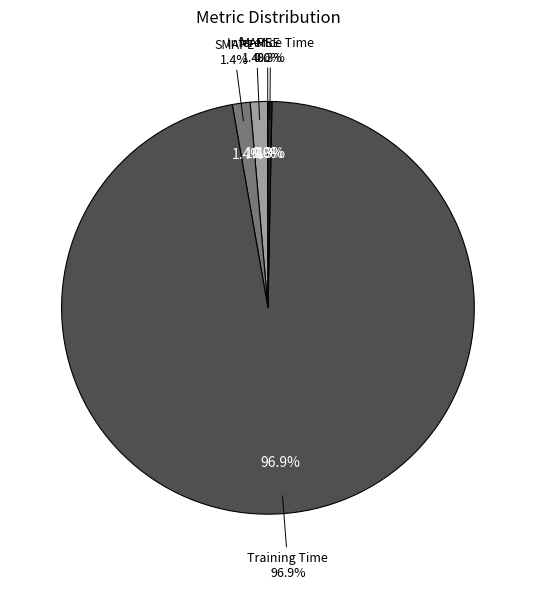

The MSE slice represents 0% of the pie. True or false?

True